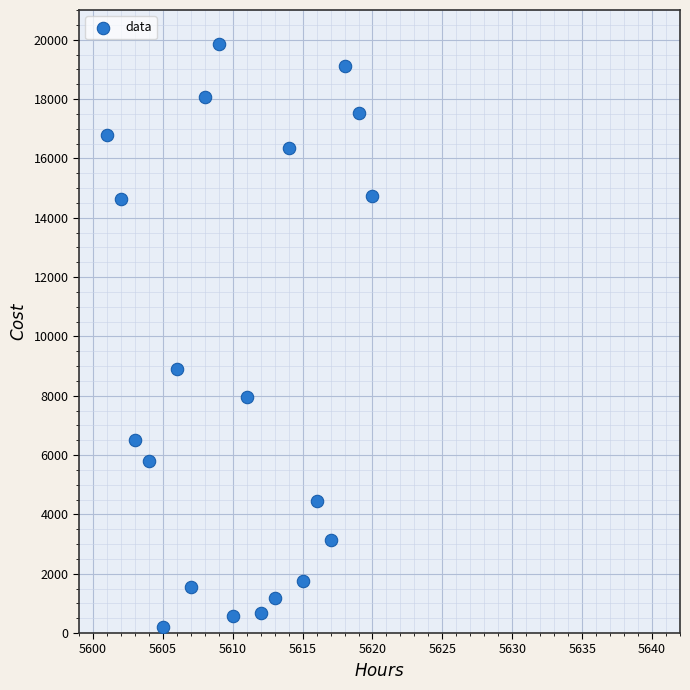

What Y value in the scatter plot is closest to 10022?

8891